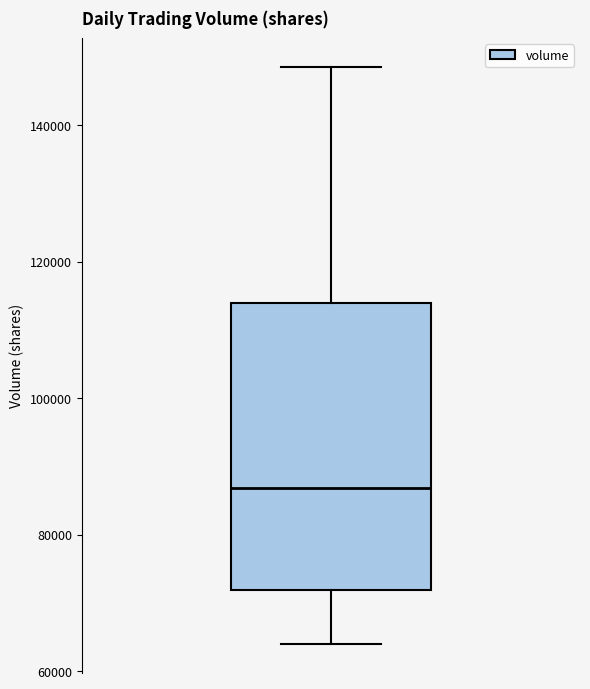

Transcribe this box plot: give where the median line is, the range the box spans, and where the two whiskers end, as read against the y-axis. The values are not printed on the chart, so give them approximately, as read against the axis.

median 86000, box 72000 to 114000, whiskers 64000 to 148000